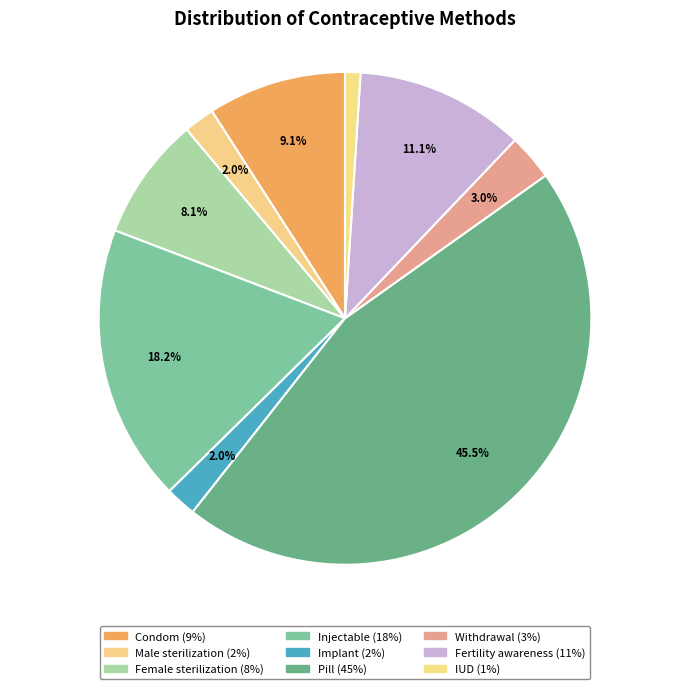

Which slice is the largest?

Pill